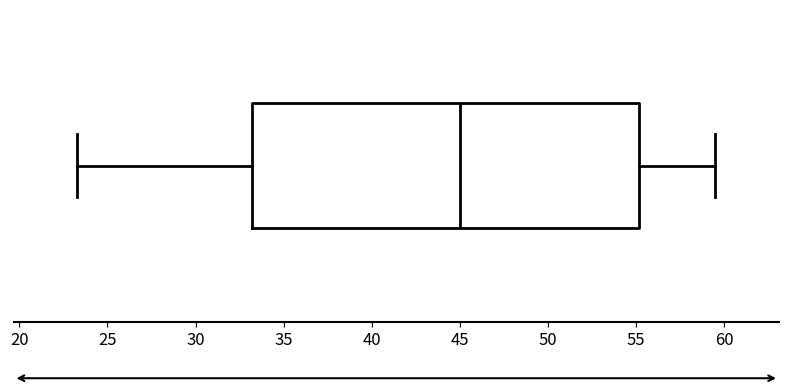

Read this box plot against the x-axis: the position of the median line, the range covered by the box, and the ends of both whiskers. The values are not printed on the chart, so give them approximately, as read against the axis.

median 45.0, box 33.0 to 55.0, whiskers 23.5 to 59.5